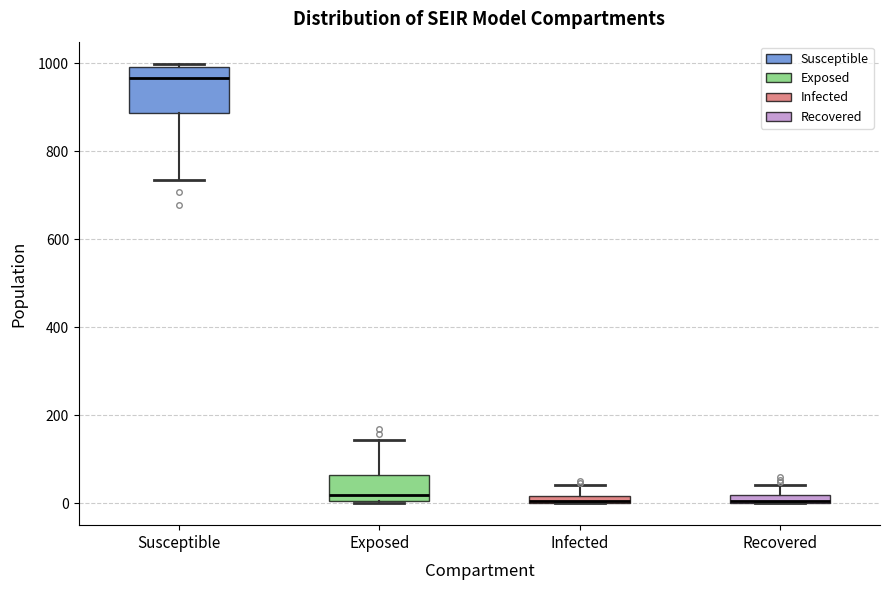

Where does the median line of the box for Susceptible sit on the y-axis? The values are not printed on the chart, so give them approximately, as read against the axis.

960